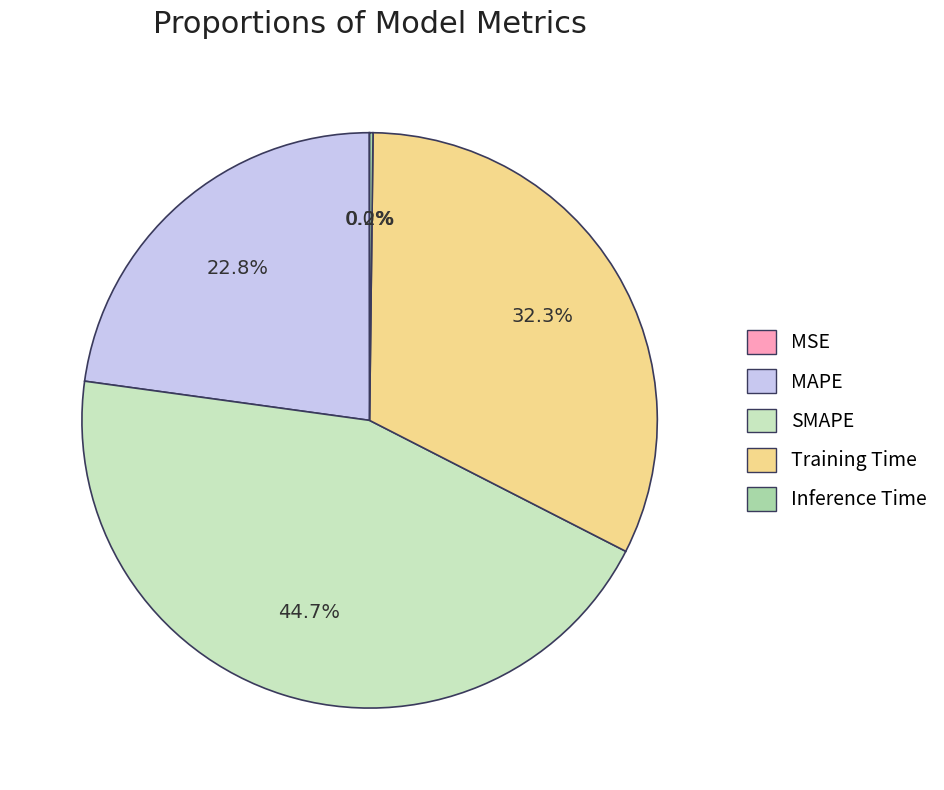

Do MAPE and Training Time together represent more than half of the pie?

Yes